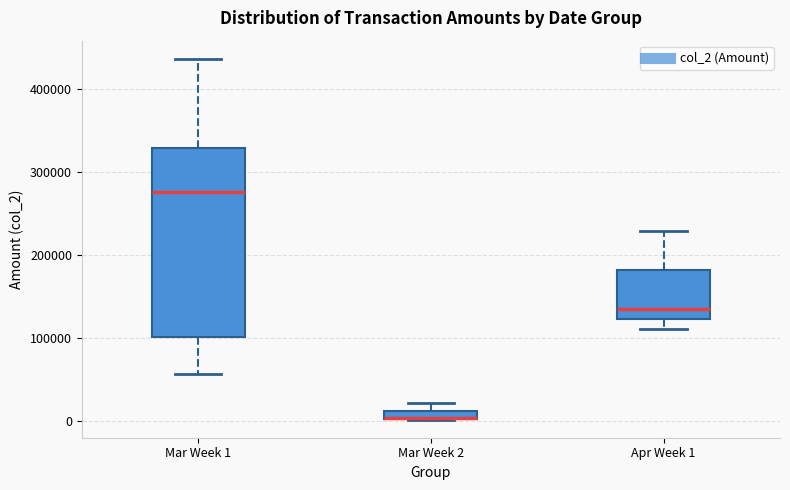

Comparing the boxes themselves (not the whiskers), which one is the tallest?

Mar Week 1